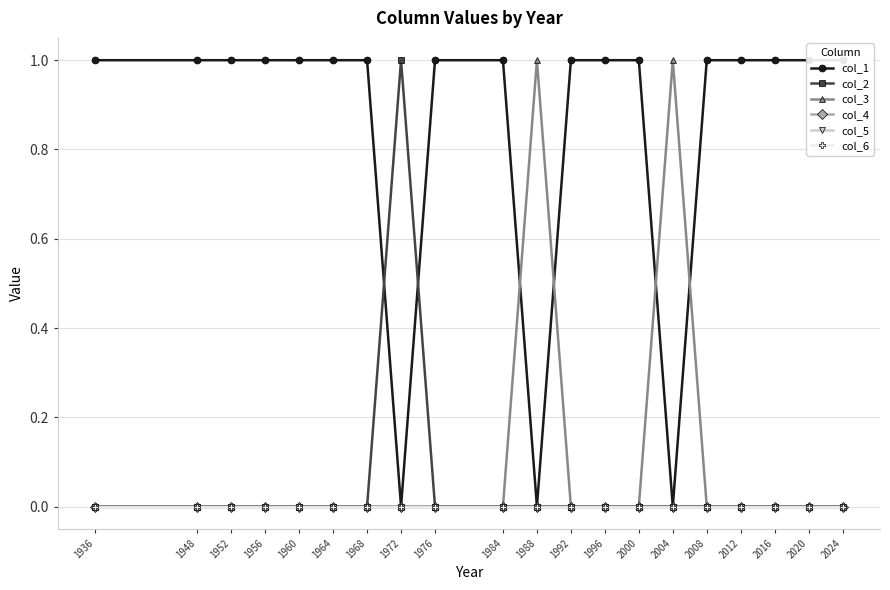

Which category has the lowest value in the col_2 series?

2024